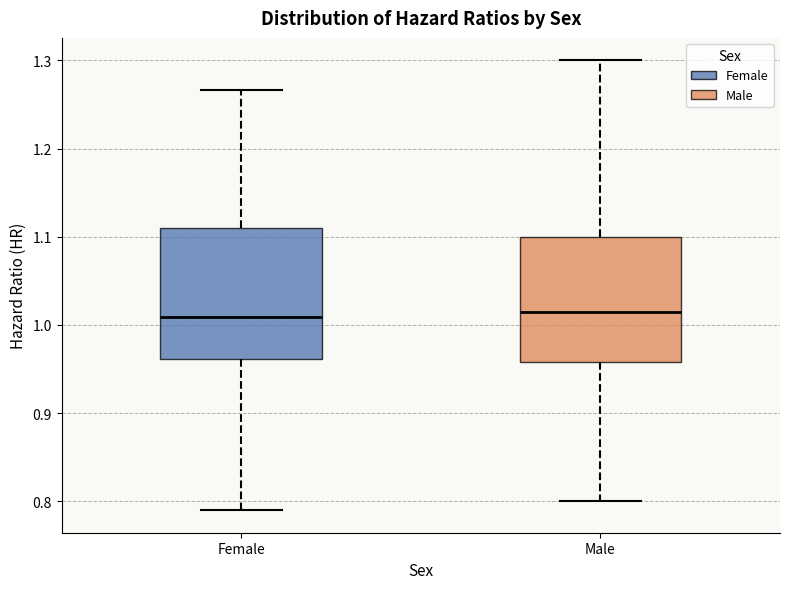

Reading left to right, transcribe this box plot: for each box, give where its median line is, the range the box spans, and where its two whiskers end, as read against the y-axis. The values are not printed on the chart, so give them approximately, as read against the axis.

Female: median 1.01, box 0.96 to 1.11, whiskers 0.79 to 1.27
Male: median 1.02, box 0.96 to 1.10, whiskers 0.80 to 1.30